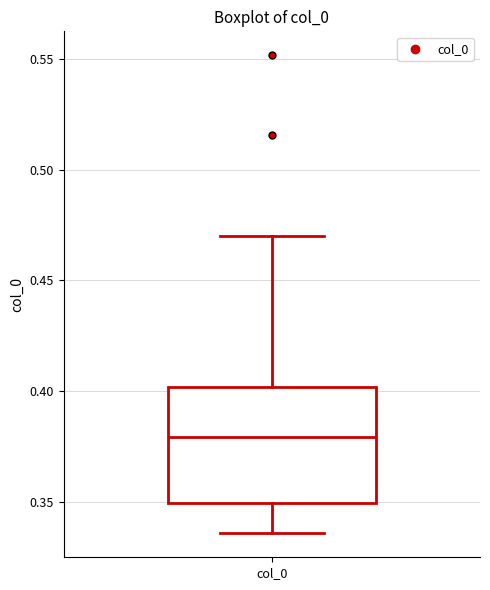

Transcribe this box plot: give where the median line is, the range the box spans, and where the two whiskers end, as read against the y-axis. The values are not printed on the chart, so give them approximately, as read against the axis.

median 0.380, box 0.350 to 0.400, whiskers 0.335 to 0.470